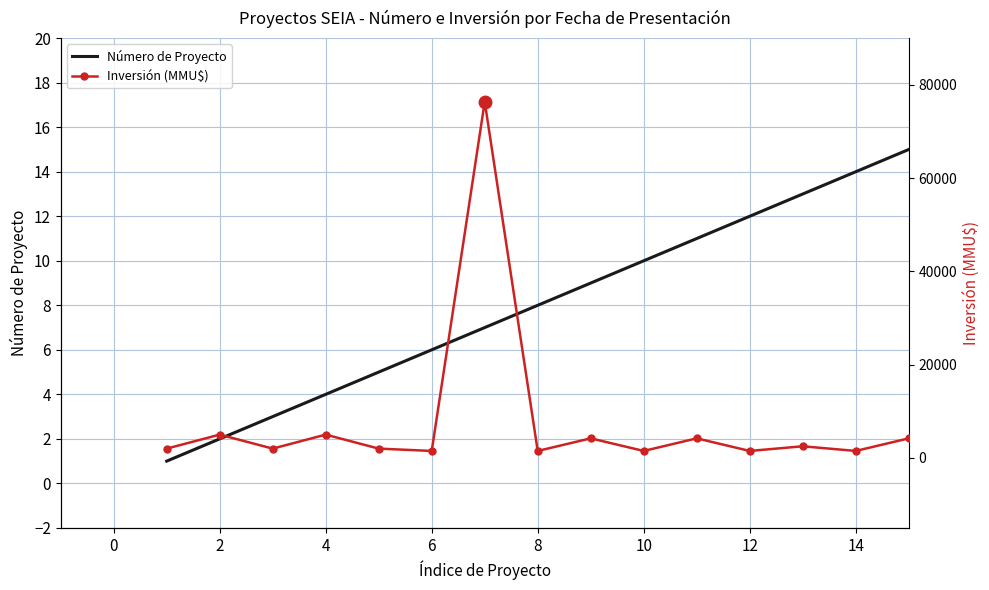

True or false: Número de Proyecto has a value of 13 at 10.

False